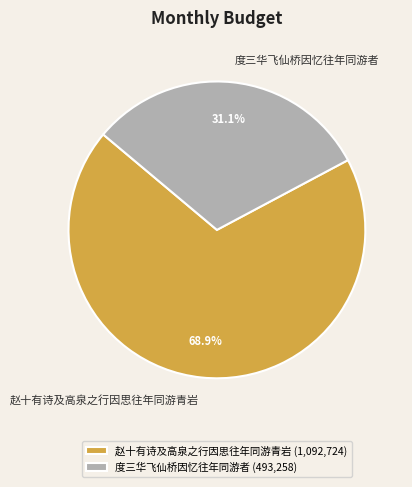

How many slices are in this pie chart?

2